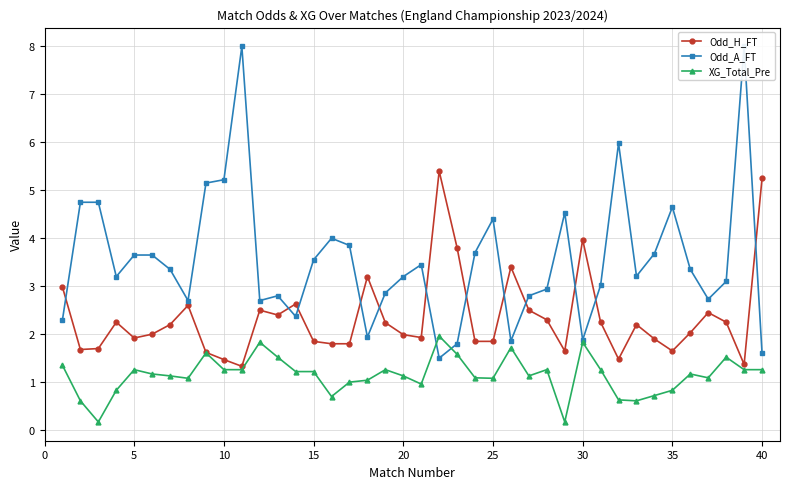

True or false: Odd_H_FT has more than 1 points higher than both neighbors.

True